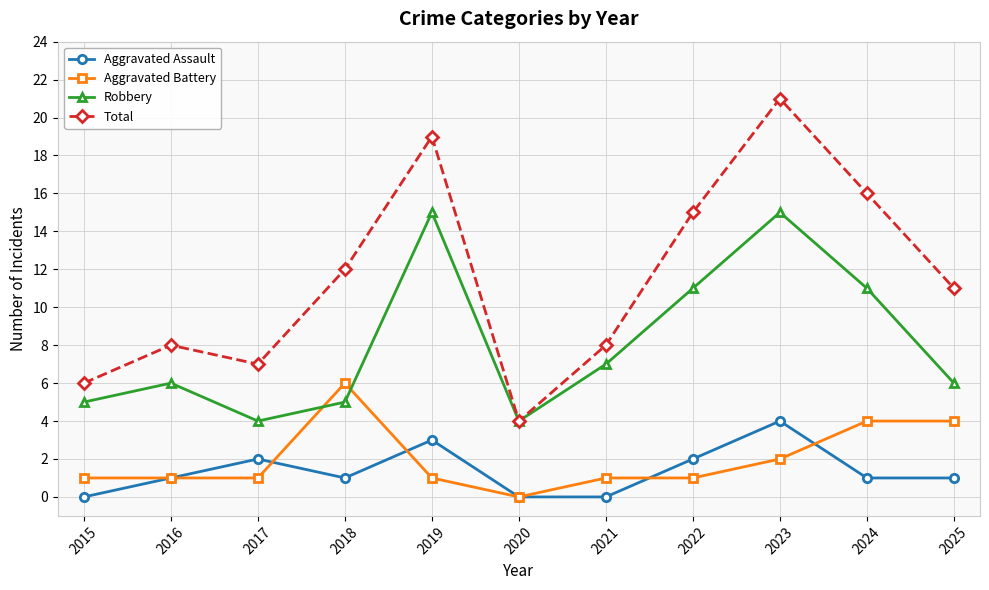

What is the value of the Aggravated Battery point at the 2nd from the left?

1